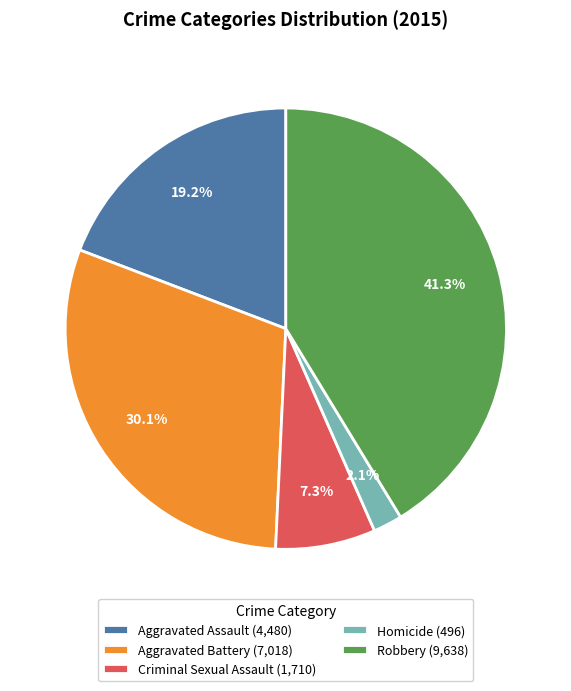

Combined, what portion of the pie is Criminal Sexual Assault and Aggravated Battery?

37.4%